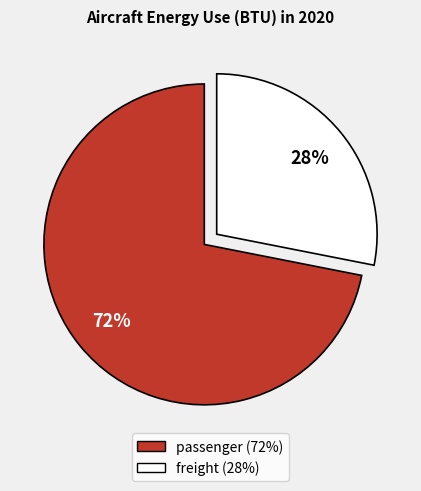

To the nearest percent, what percentage of the pie is freight?

28%